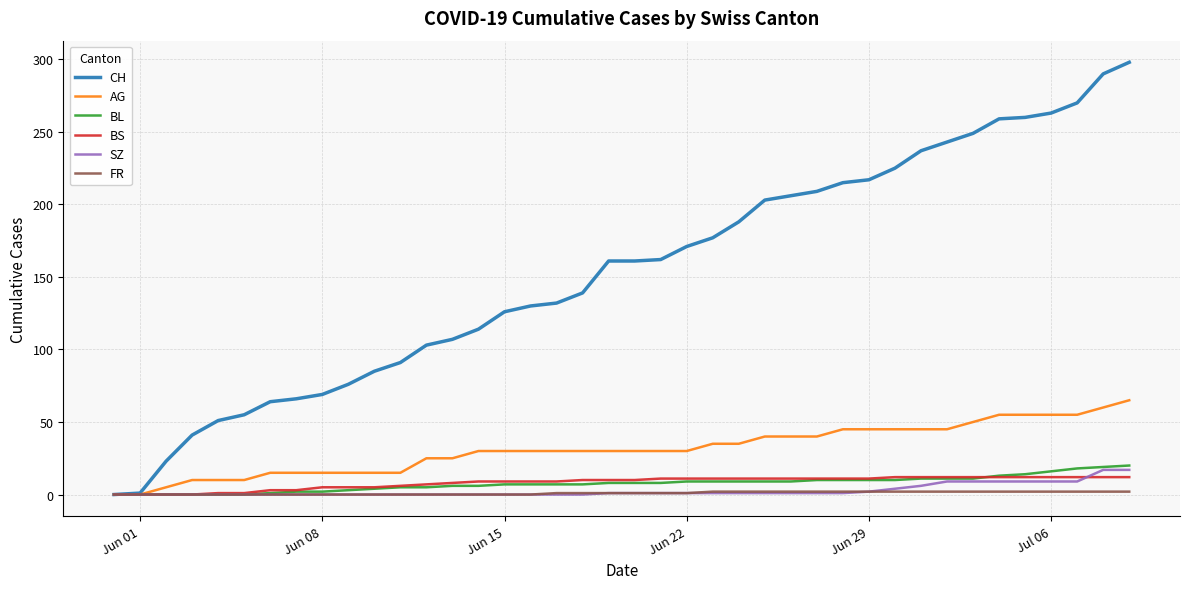

Which series has the widest spread of values?

CH